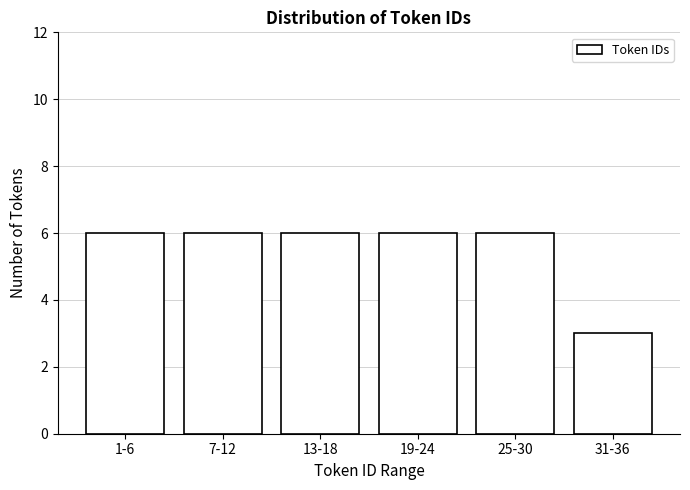

Reading left to right, transcribe all the data shown in this chart.

6	6	6	6	6	3